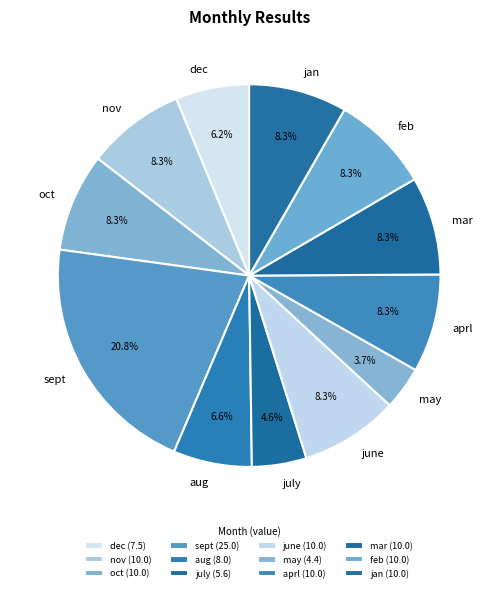

The june slice represents 8% of the pie. True or false?

True